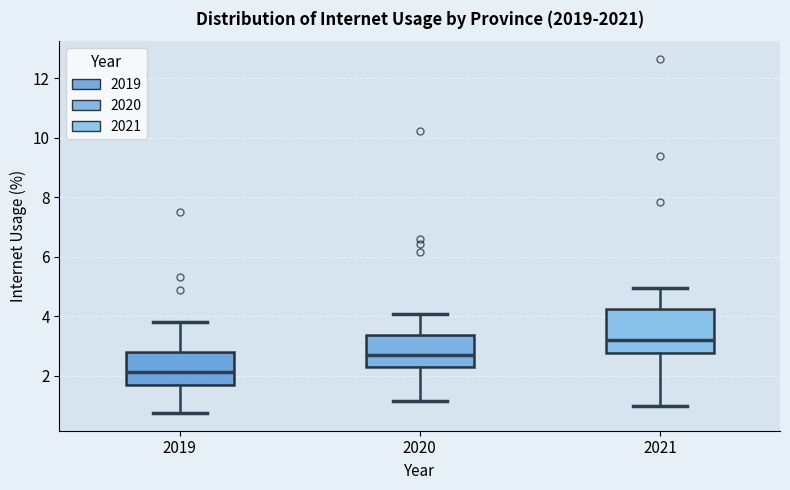

Reading left to right, transcribe this box plot: for each box, give where its median line is, the range the box spans, and where its two whiskers end, as read against the y-axis. The values are not printed on the chart, so give them approximately, as read against the axis.

2019: median 2.2, box 1.8 to 2.8, whiskers 0.8 to 3.8
2020: median 2.8, box 2.2 to 3.4, whiskers 1.2 to 4.0
2021: median 3.2, box 2.8 to 4.2, whiskers 1.0 to 5.0